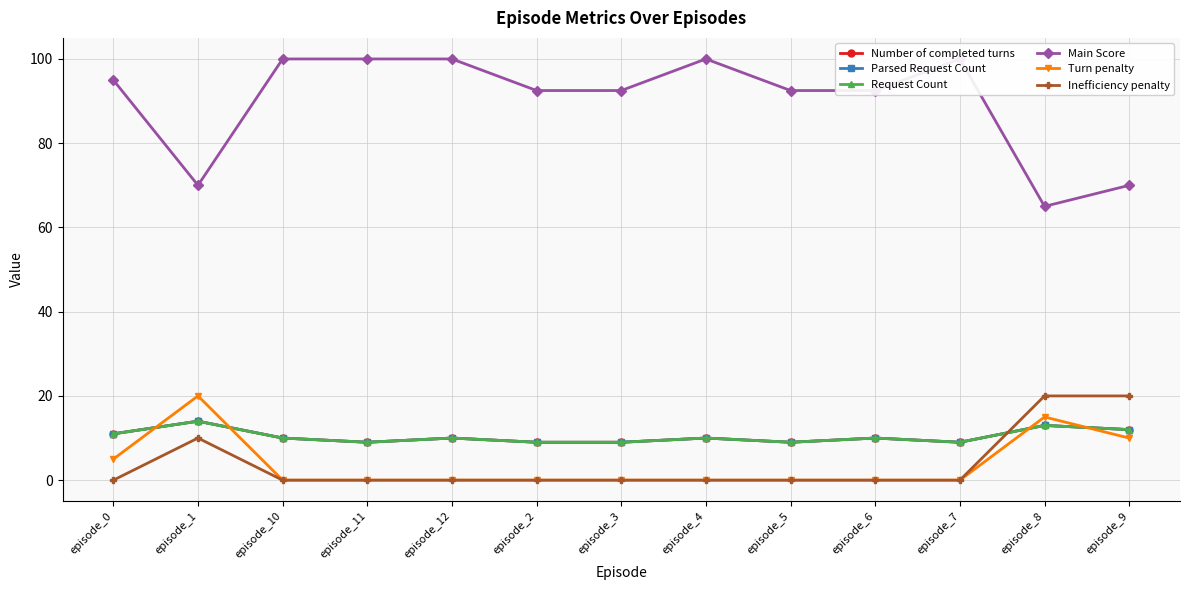

Reading left to right, what are all the values shown in this chart?

Number of completed turns: episode_0=11.0	episode_1=14.0	episode_10=10.0	episode_11=9.0	episode_12=10.0	episode_2=9.0	episode_3=9.0	episode_4=10.0	episode_5=9.0	episode_6=10.0	episode_7=9.0	episode_8=13.0	episode_9=12.0
Parsed Request Count: episode_0=11.0	episode_1=14.0	episode_10=10.0	episode_11=9.0	episode_12=10.0	episode_2=9.0	episode_3=9.0	episode_4=10.0	episode_5=9.0	episode_6=10.0	episode_7=9.0	episode_8=13.0	episode_9=12.0
Request Count: episode_0=11.0	episode_1=14.0	episode_10=10.0	episode_11=9.0	episode_12=10.0	episode_2=9.0	episode_3=9.0	episode_4=10.0	episode_5=9.0	episode_6=10.0	episode_7=9.0	episode_8=13.0	episode_9=12.0
Main Score: episode_0=95.0	episode_1=70.0	episode_10=100.0	episode_11=100.0	episode_12=100.0	episode_2=92.5	episode_3=92.5	episode_4=100.0	episode_5=92.5	episode_6=92.5	episode_7=100.0	episode_8=65.0	episode_9=70.0
Turn penalty: episode_0=5.0	episode_1=20.0	episode_10=0.0	episode_11=0.0	episode_12=0.0	episode_2=0.0	episode_3=0.0	episode_4=0.0	episode_5=0.0	episode_6=0.0	episode_7=0.0	episode_8=15.0	episode_9=10.0
Inefficiency penalty: episode_0=0.0	episode_1=10.0	episode_10=0.0	episode_11=0.0	episode_12=0.0	episode_2=0.0	episode_3=0.0	episode_4=0.0	episode_5=0.0	episode_6=0.0	episode_7=0.0	episode_8=20.0	episode_9=20.0